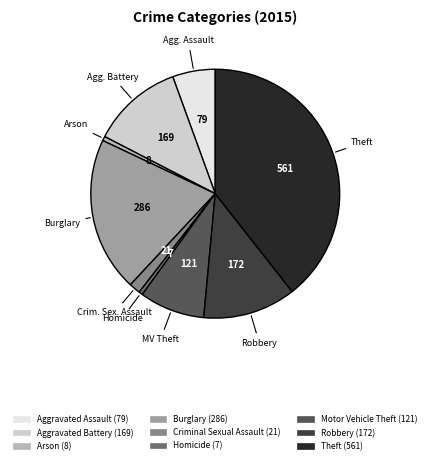

Is the sum of Burglary and Agg. Assault greater than half?

No